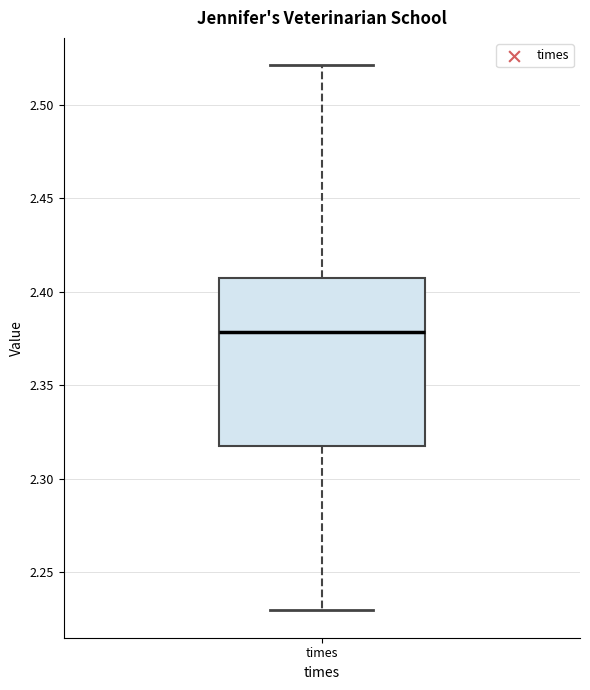

Read this box plot against the y-axis: the position of the median line, the range covered by the box, and the ends of both whiskers. The values are not printed on the chart, so give them approximately, as read against the axis.

median 2.38, box 2.32 to 2.41, whiskers 2.23 to 2.52